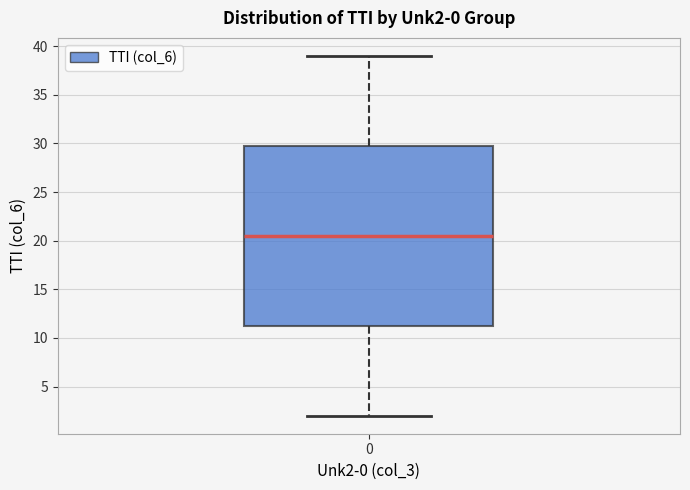

Transcribe this box plot: give where the median line is, the range the box spans, and where the two whiskers end, as read against the y-axis. The values are not printed on the chart, so give them approximately, as read against the axis.

median 20.5, box 11.5 to 30.0, whiskers 2.0 to 39.0